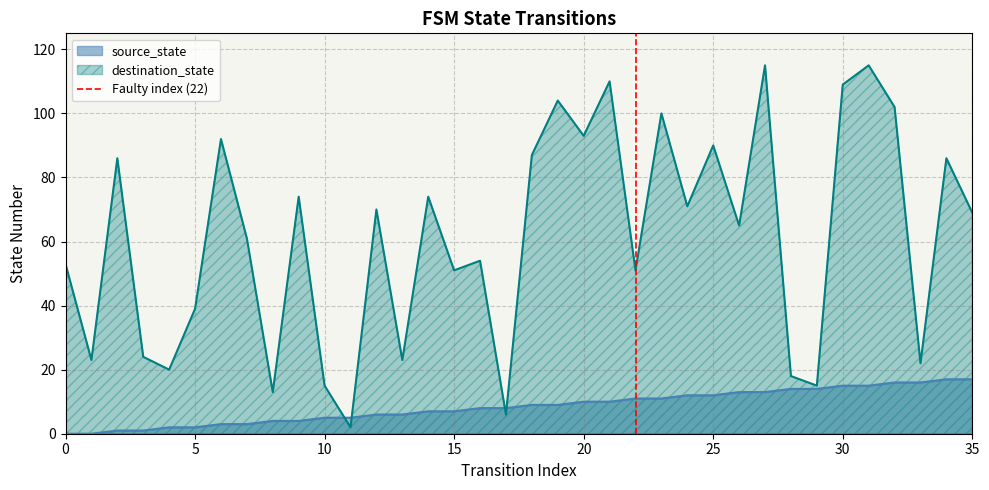

Is it true that destination_state equals 93 at 20?

True